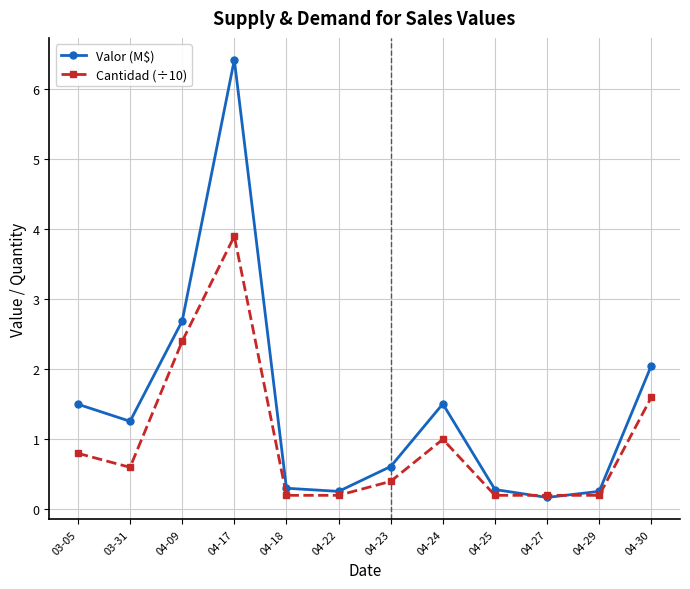

Reading left to right, what are all the values shown in this chart?

Valor (M$): 03-05=1.5	03-31=1.3	04-09=2.7	04-17=6.4	04-18=0.3	04-22=0.3	04-23=0.6	04-24=1.5	04-25=0.3	04-27=0.2	04-29=0.3	04-30=2.1
Cantidad (÷10): 03-05=0.8	03-31=0.6	04-09=2.4	04-17=3.9	04-18=0.2	04-22=0.2	04-23=0.4	04-24=1.0	04-25=0.2	04-27=0.2	04-29=0.2	04-30=1.6